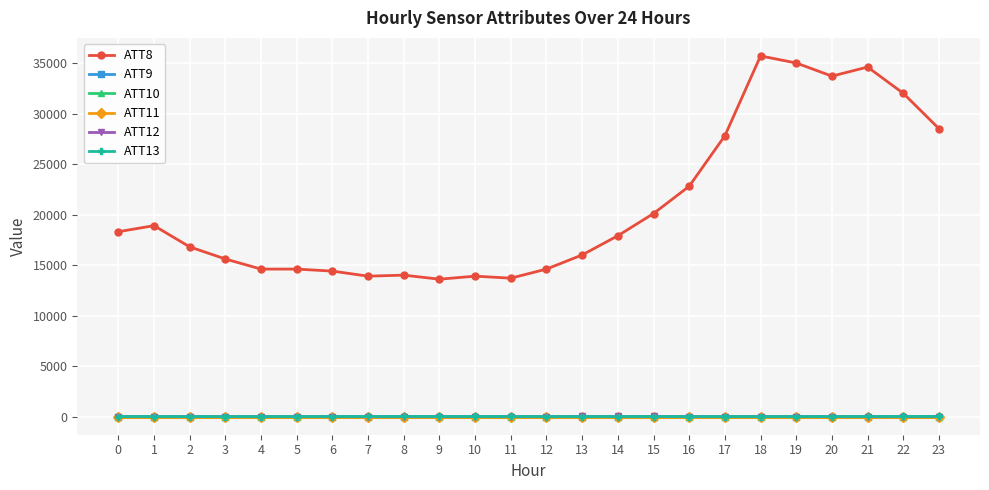

What are all the series names shown in the legend?

ATT8, ATT9, ATT10, ATT11, ATT12, ATT13